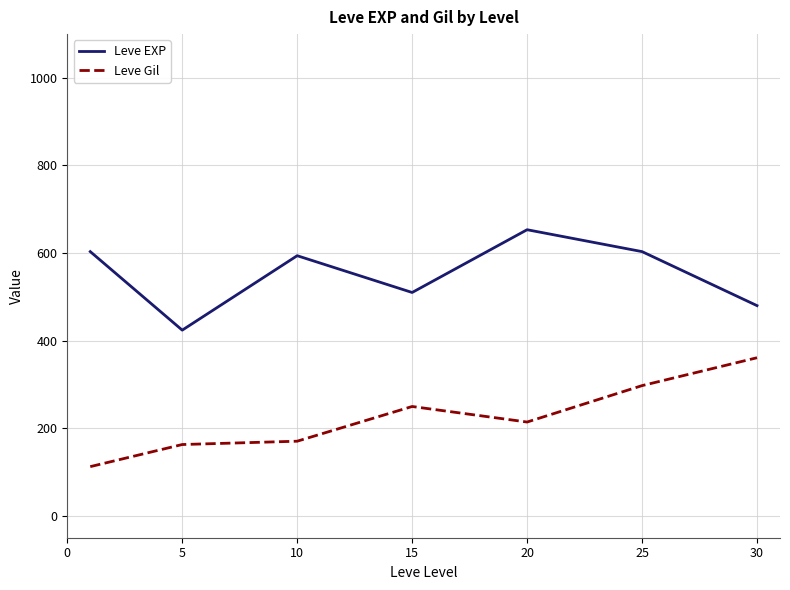

What is the difference between the maximum and minimum values in the Leve EXP series?

229.3